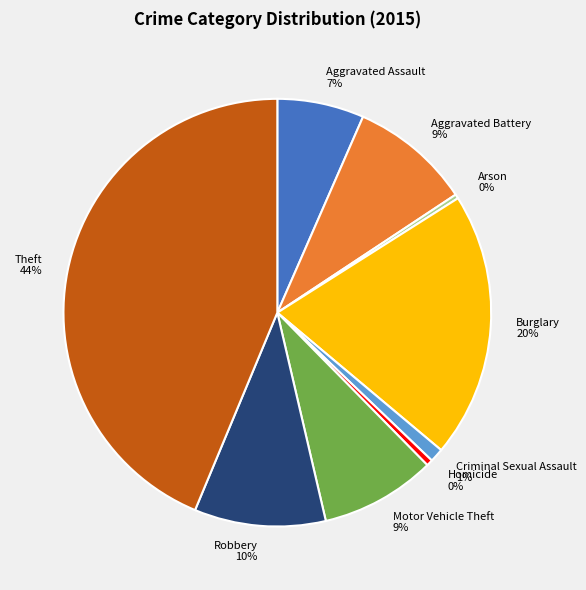

Do Aggravated Battery and Robbery together represent more than half of the pie?

No